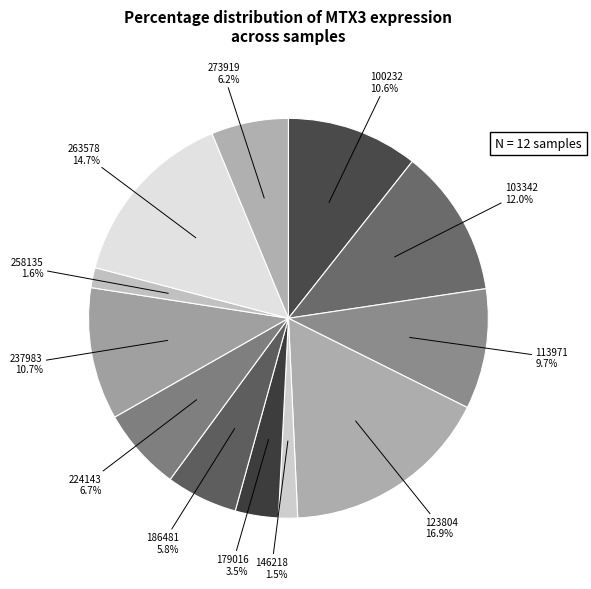

To the nearest percent, what is the average slice percentage?

8%